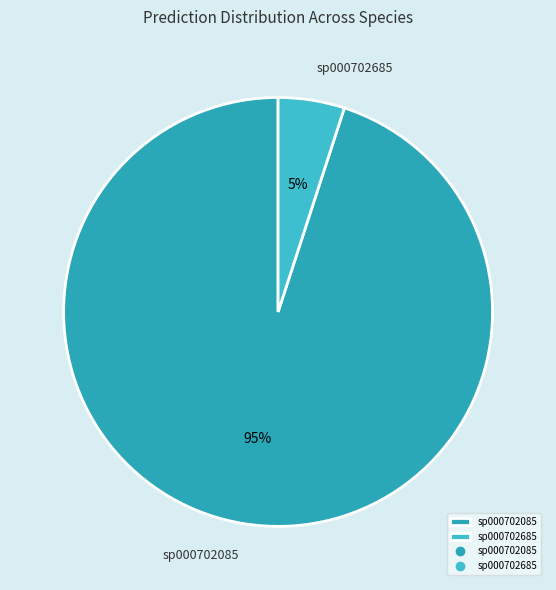

Rank the categories by value from highest to lowest.

sp000702085, sp000702685